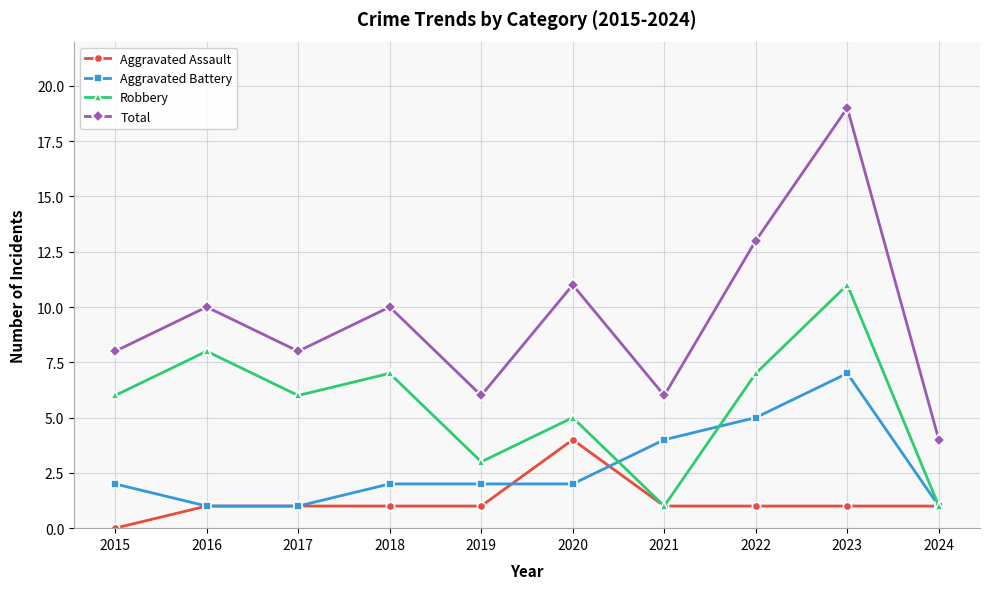

How many interior local peaks does the Total series have?

4